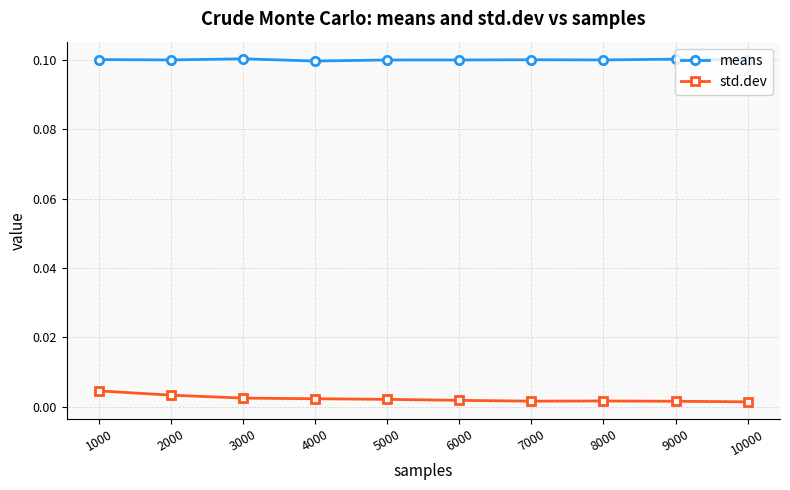

True or false: std.dev and means cross at least once.

False